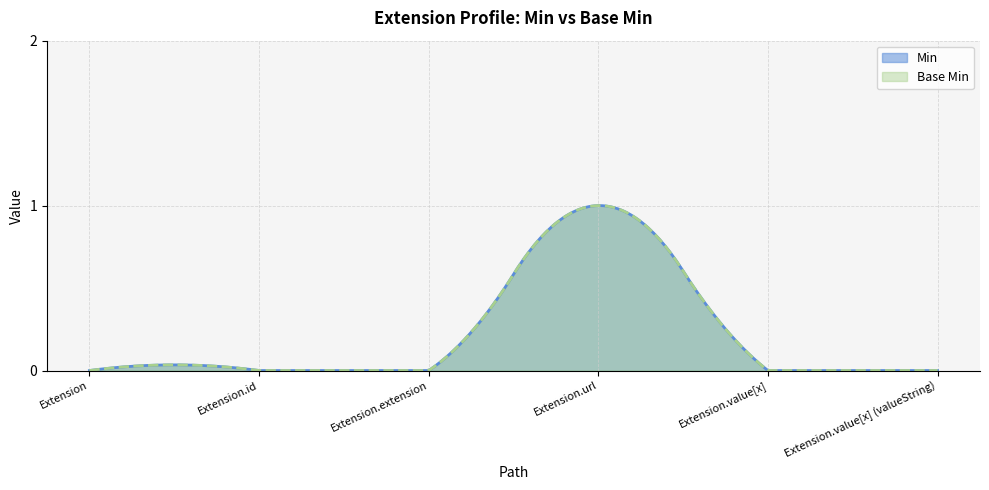

Where is the first local maximum for Base Min?

Extension.url